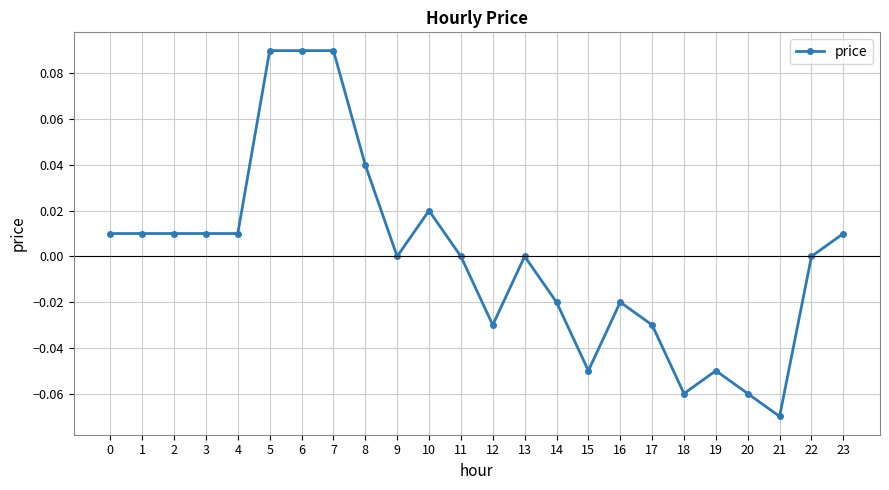

Count the number of data series in this chart.

1